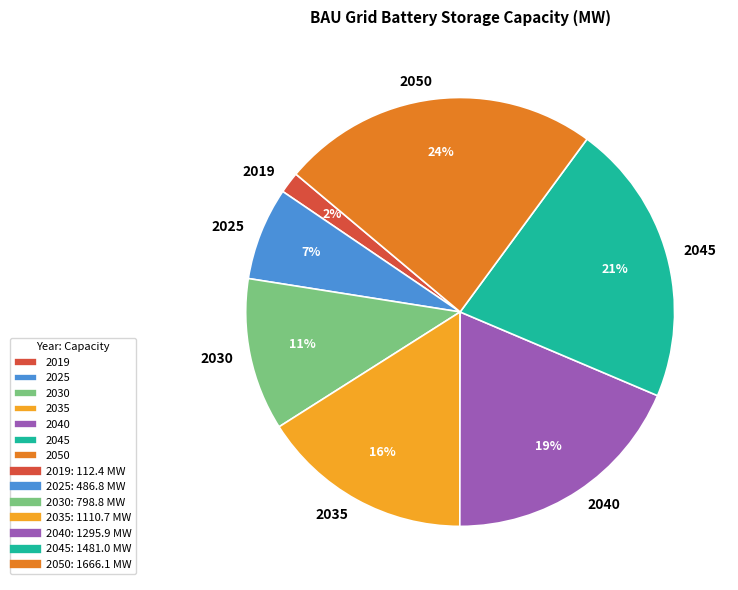

The 2045 slice represents 12% of the pie. True or false?

False